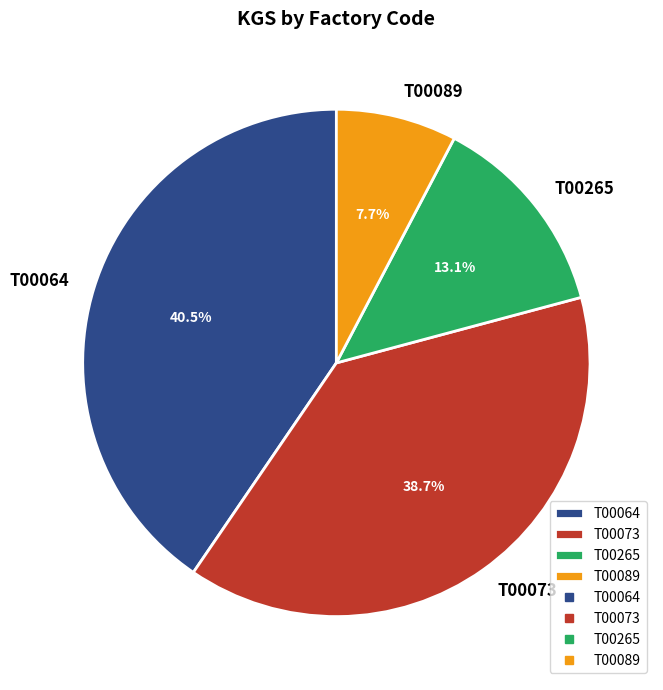

How many slices are in this pie chart?

4